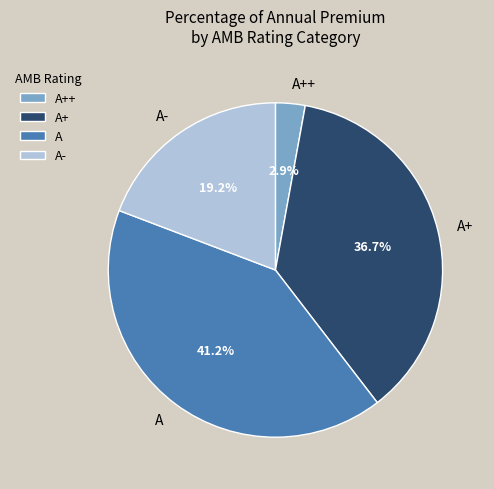

What percentage is the A+ slice, to the nearest percent?

37%